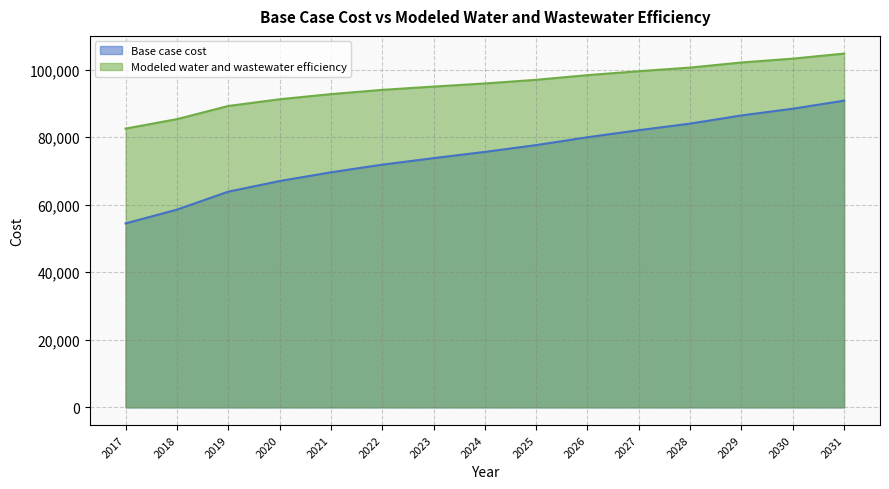

At which label is Base case cost closest to 72643?

2022